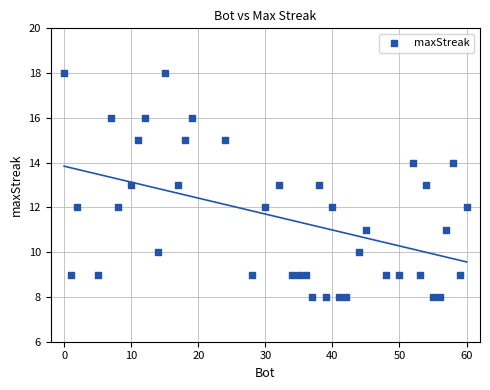

What is the range of Y values (max minus min)?

10